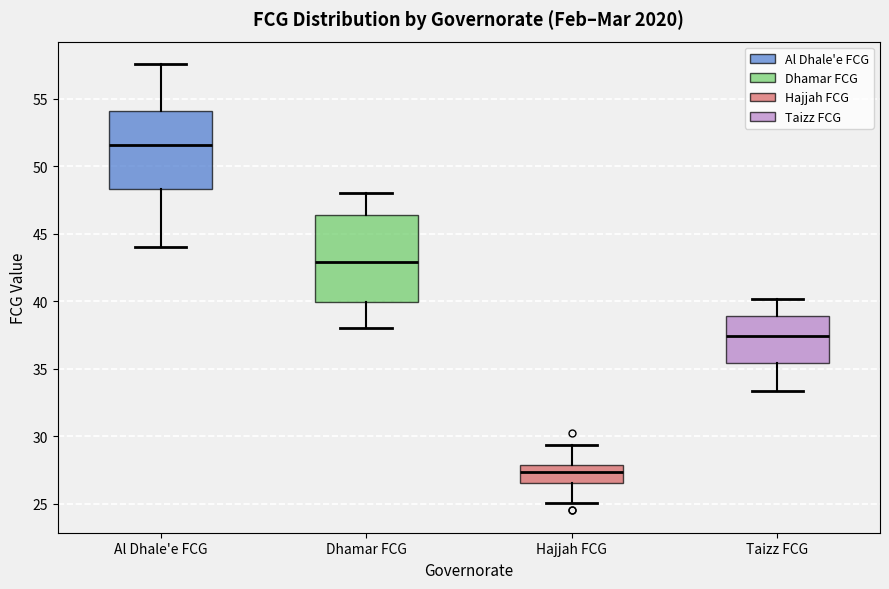

Where is the upper edge of the box for Al Dhale'e FCG on the y-axis? The values are not printed on the chart, so give them approximately, as read against the axis.

54.0